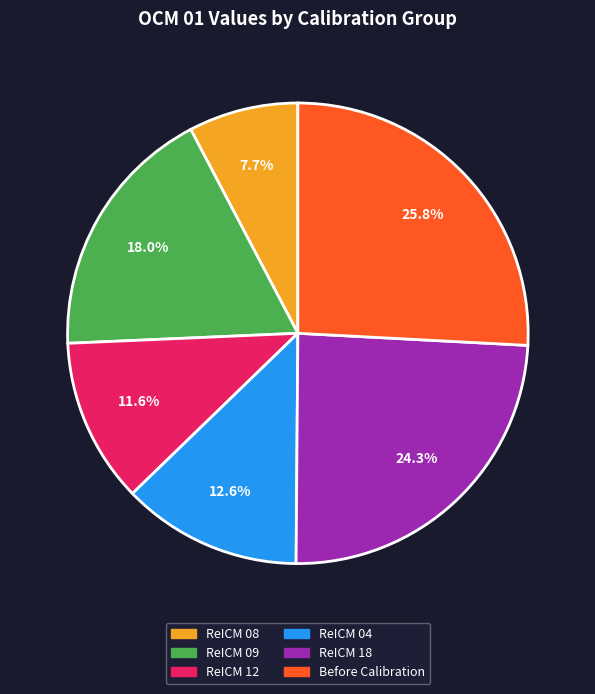

Does ReICM 09 represent more than half of the total?

No